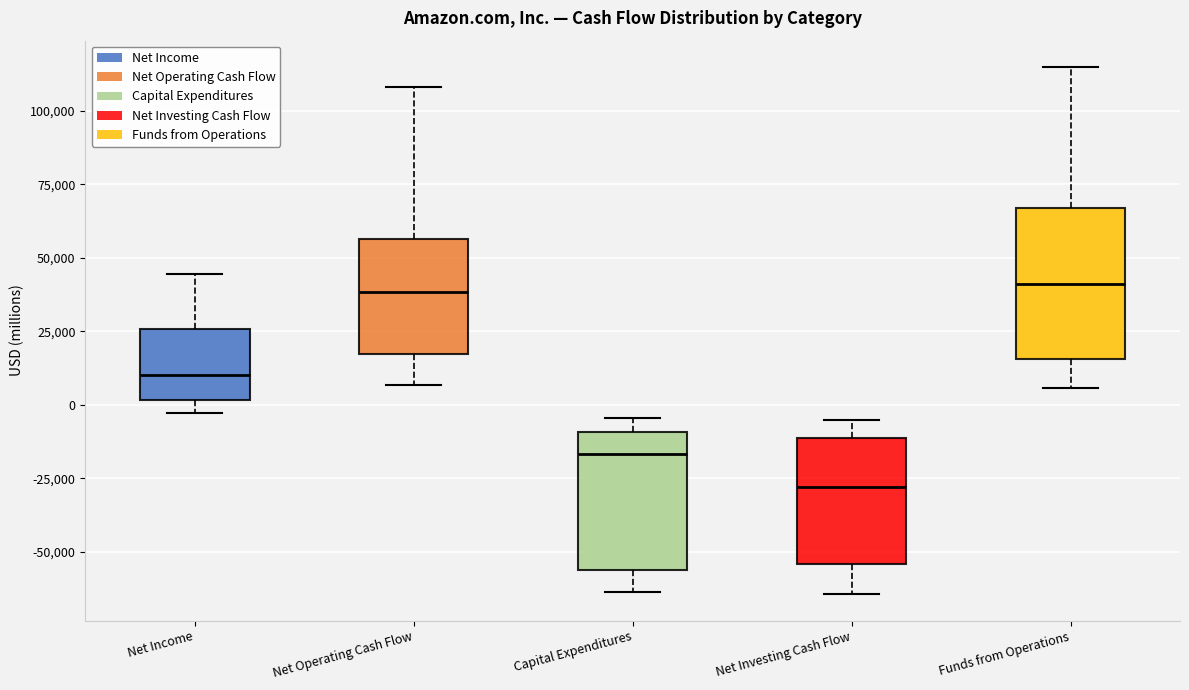

Reading left to right, read every box against the y-axis: the position of its median line, the range the box covers, and the ends of its whiskers. The values are not printed on the chart, so give them approximately, as read against the axis.

Net Income: median 10000, box 0 to 25000, whiskers -5000 to 45000
Net Operating Cash Flow: median 40000, box 15000 to 55000, whiskers 5000 to 110000
Capital Expenditures: median -15000, box -55000 to -10000, whiskers -65000 to -5000
Net Investing Cash Flow: median -30000, box -55000 to -10000, whiskers -65000 to -5000
Funds from Operations: median 40000, box 15000 to 65000, whiskers 5000 to 115000